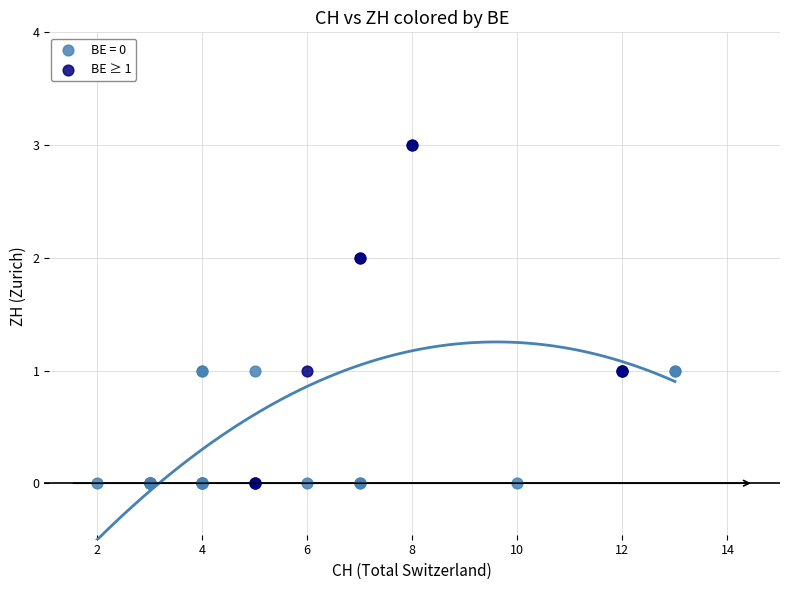

Which series has the largest Y range (max minus min)?

BE ≥ 1